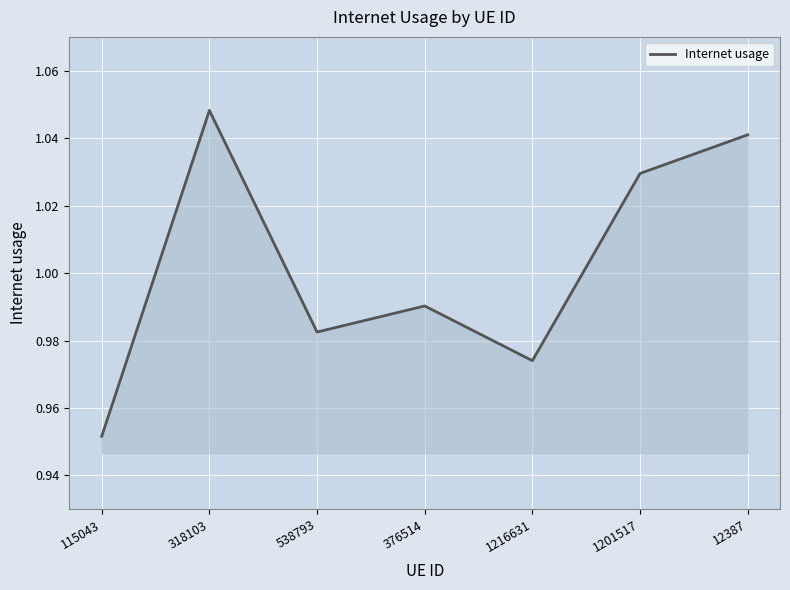

The chart shows a value of 0.6 at 376514. True or false?

False